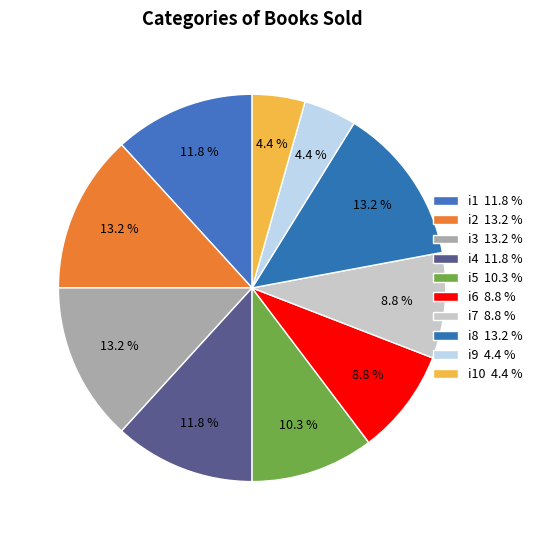

Count the number of slices in the pie.

10